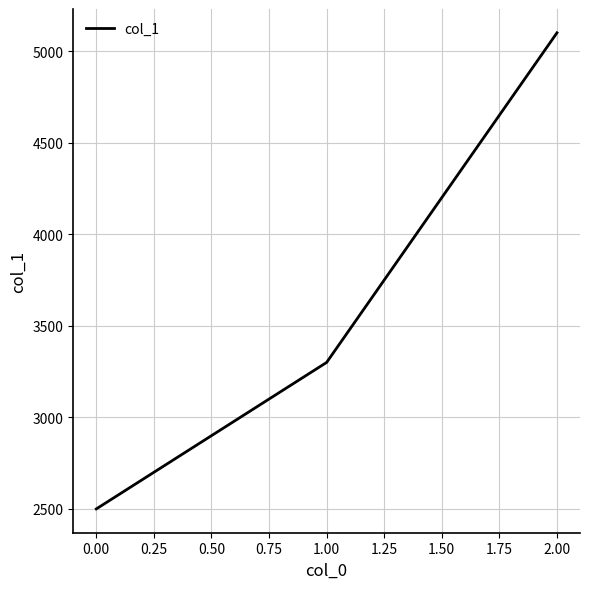

Count the number of categories in the chart.

3